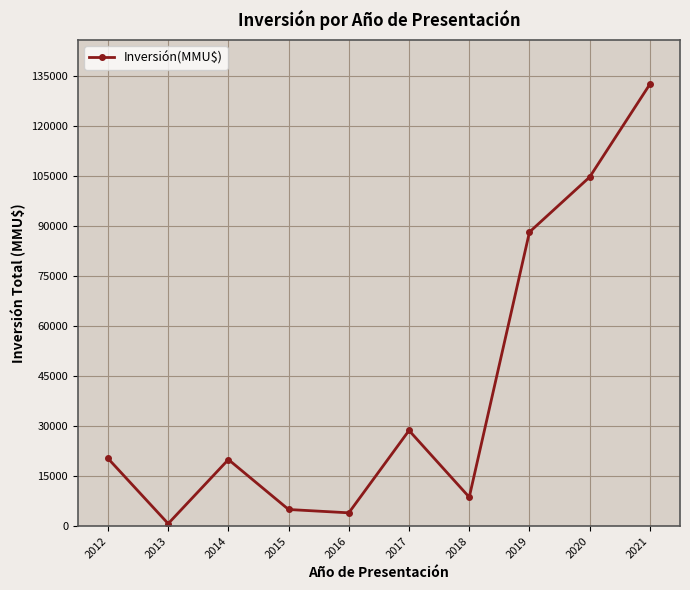

What is the average value?

41331